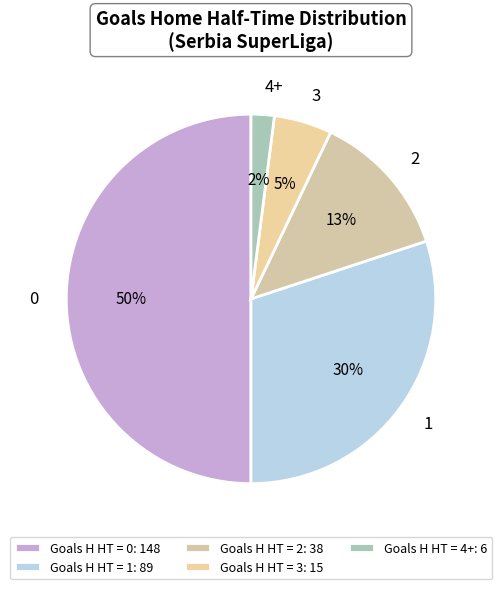

To the nearest percent, what is the difference between the largest and smallest slice percentages?

48%